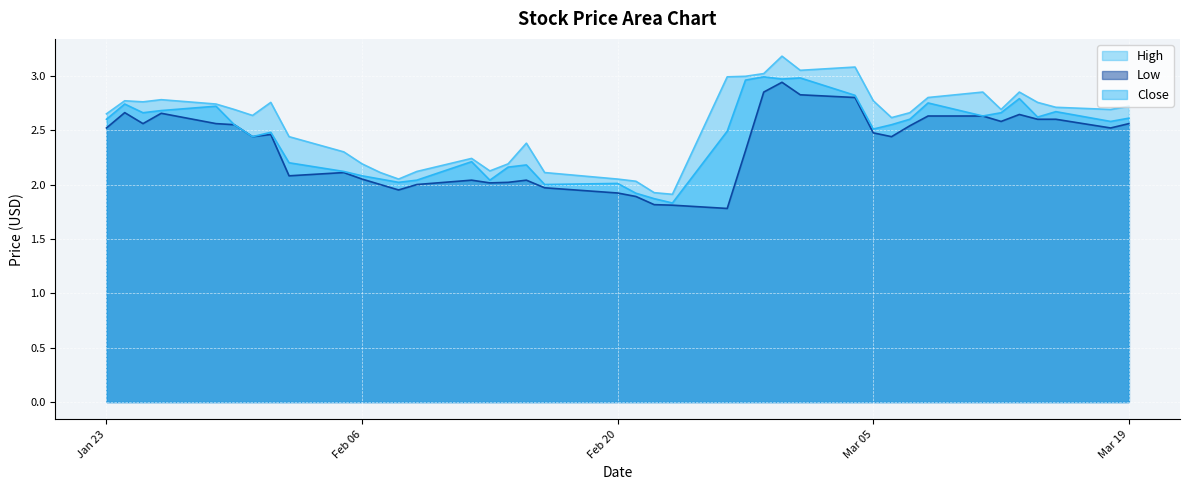

The High series shows 4.2 at Mar 19. True or false?

False